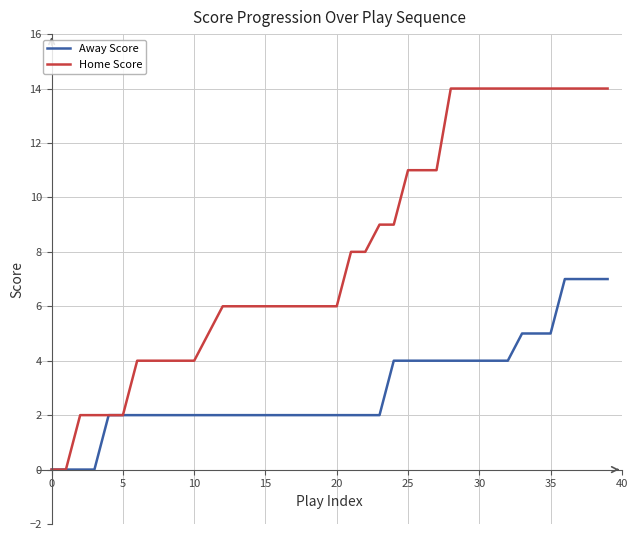

Which series has the widest spread of values?

Home Score